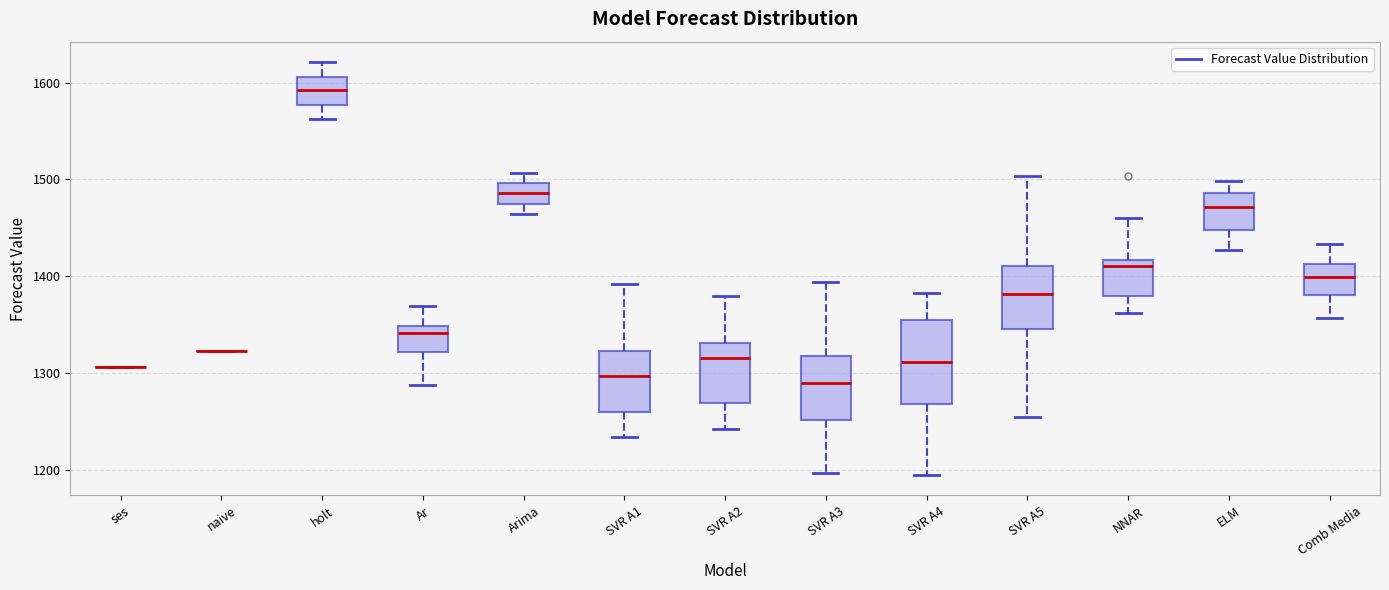

Reading left to right, transcribe this box plot: for each box, give where its median line is, the range the box spans, and where its two whiskers end, as read against the y-axis. The values are not printed on the chart, so give them approximately, as read against the axis.

ses: box collapsed to a line at 1310, whiskers 1310 to 1310
naive: box collapsed to a line at 1320, whiskers 1320 to 1320
holt: median 1590, box 1580 to 1610, whiskers 1560 to 1620
Ar: median 1340, box 1320 to 1350, whiskers 1290 to 1370
Arima: median 1490, box 1480 to 1500, whiskers 1460 to 1510
SVR A1: median 1300, box 1260 to 1320, whiskers 1230 to 1390
SVR A2: median 1310, box 1270 to 1330, whiskers 1240 to 1380
SVR A3: median 1290, box 1250 to 1320, whiskers 1200 to 1390
SVR A4: median 1310, box 1270 to 1350, whiskers 1190 to 1380
SVR A5: median 1380, box 1350 to 1410, whiskers 1250 to 1500
NNAR: median 1410, box 1380 to 1420, whiskers 1360 to 1460
ELM: median 1470, box 1450 to 1490, whiskers 1430 to 1500
Comb Media: median 1400, box 1380 to 1410, whiskers 1360 to 1430